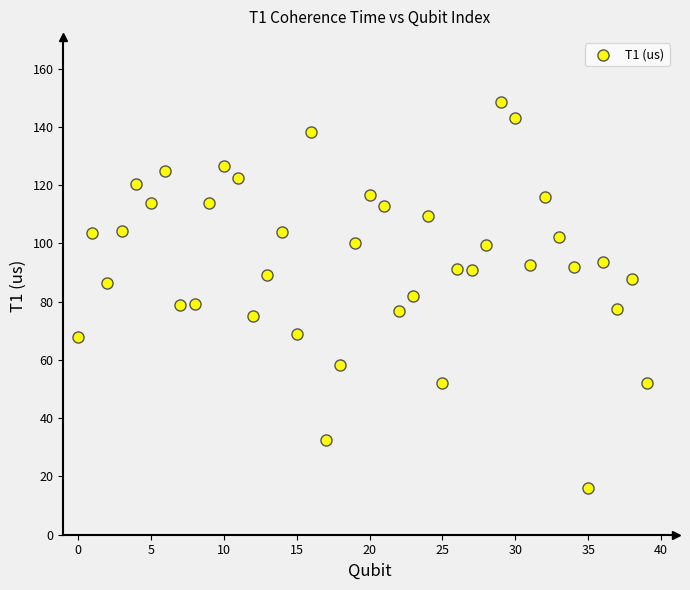

What is the range of Y values (max minus min)?

132.7